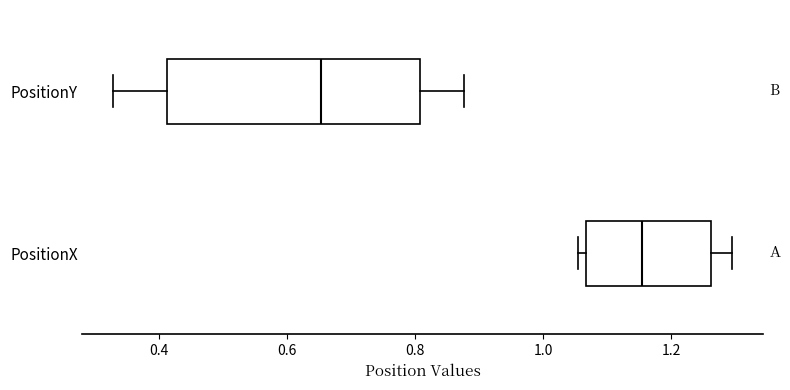

Where is the left edge of the box for PositionX on the x-axis? The values are not printed on the chart, so give them approximately, as read against the axis.

1.06